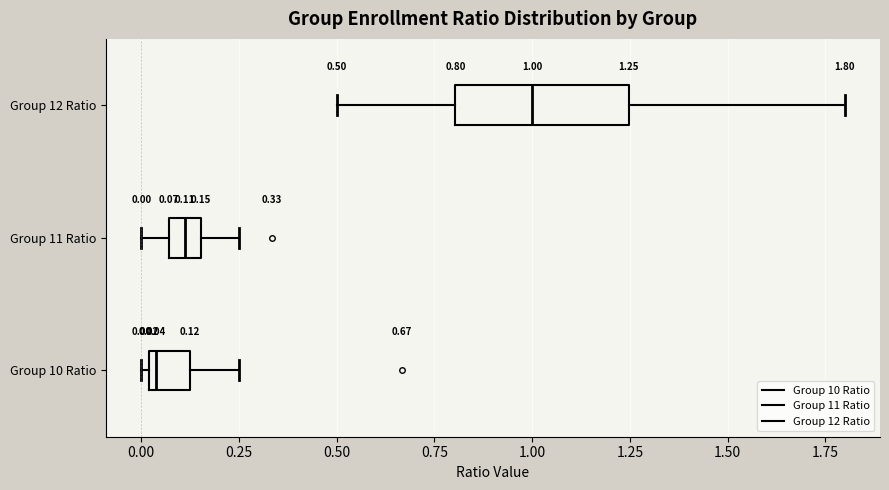

Comparing the boxes themselves (not the whiskers), which one is the widest?

Group 12 Ratio